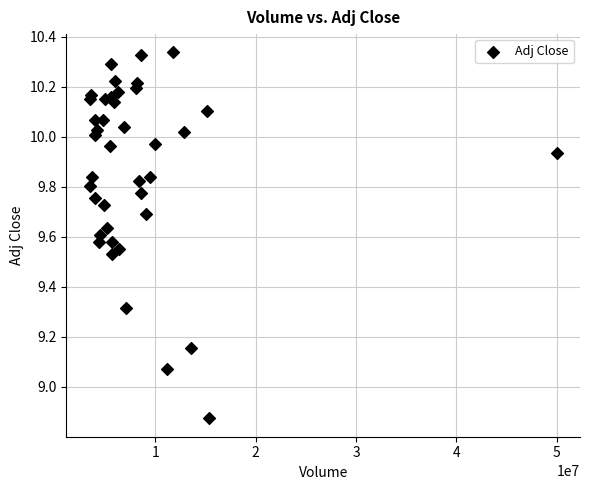

What is the range of Y values (max minus min)?

1.5